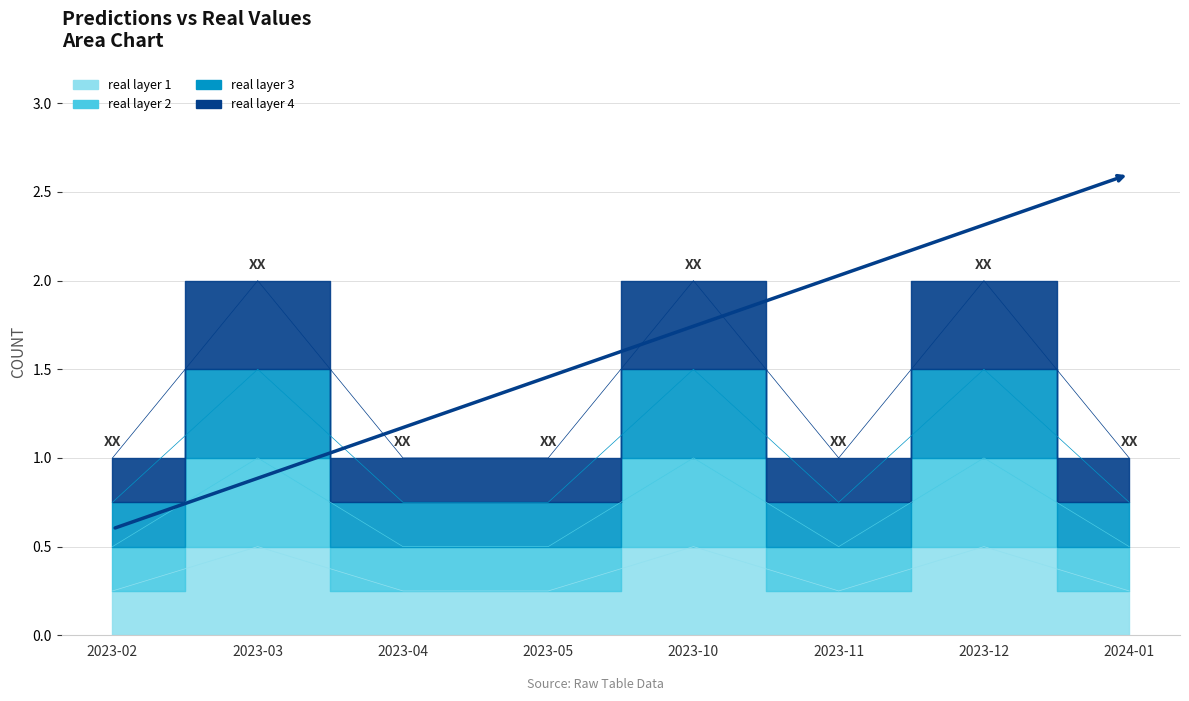

How many points are lower than both their immediate neighbors (excluding endpoints)?

1